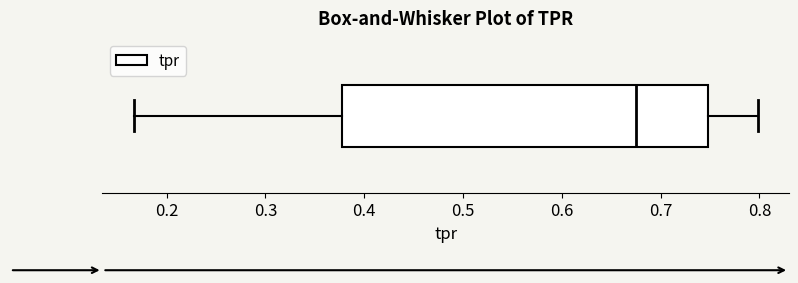

Where is the left edge of the box on the x-axis? The values are not printed on the chart, so give them approximately, as read against the axis.

0.38